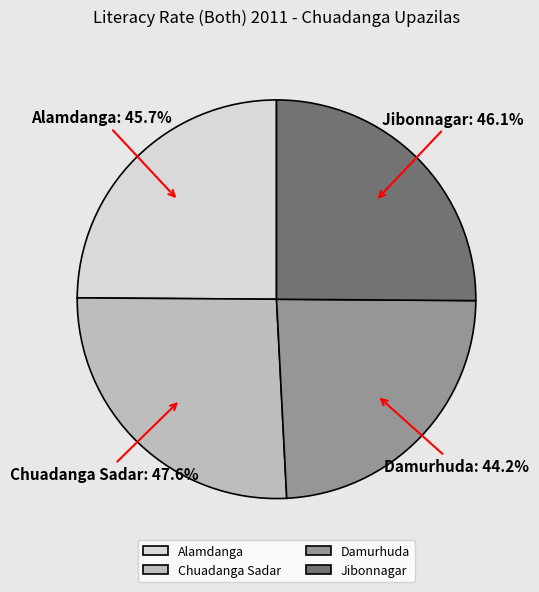

Is it true that Damurhuda is 24% of the pie?

True